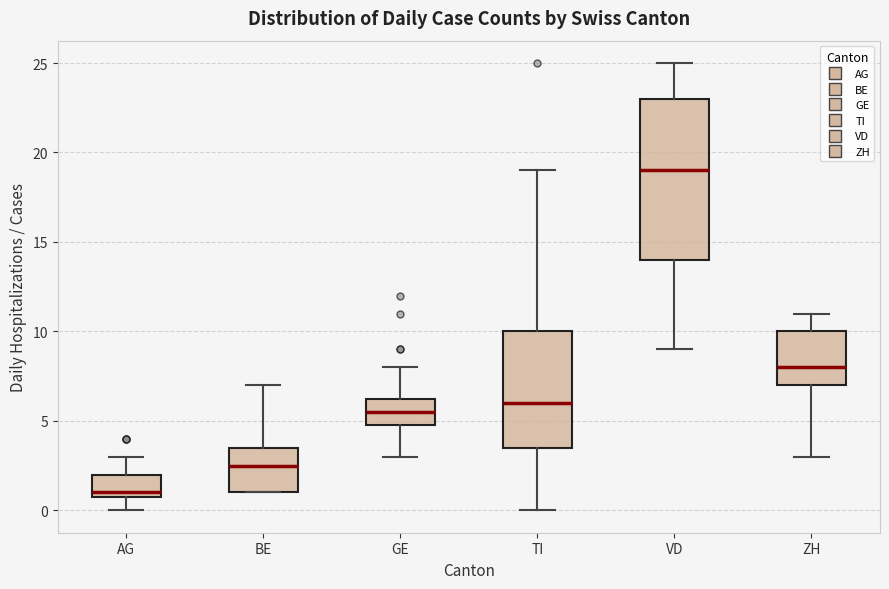

Reading left to right, read every box against the y-axis: the position of its median line, the range the box covers, and the ends of its whiskers. The values are not printed on the chart, so give them approximately, as read against the axis.

AG: median 1.0 (just above the box's lower edge), box 1.0 to 2.0, whiskers 0.0 to 3.0
BE: median 2.5, box 1.0 to 3.5, whiskers 1.0 to 7.0
GE: median 5.5, box 5.0 to 6.5, whiskers 3.0 to 8.0
TI: median 6.0, box 3.5 to 10.0, whiskers 0.0 to 19.0
VD: median 19.0, box 14.0 to 23.0, whiskers 9.0 to 25.0
ZH: median 8.0, box 7.0 to 10.0, whiskers 3.0 to 11.0